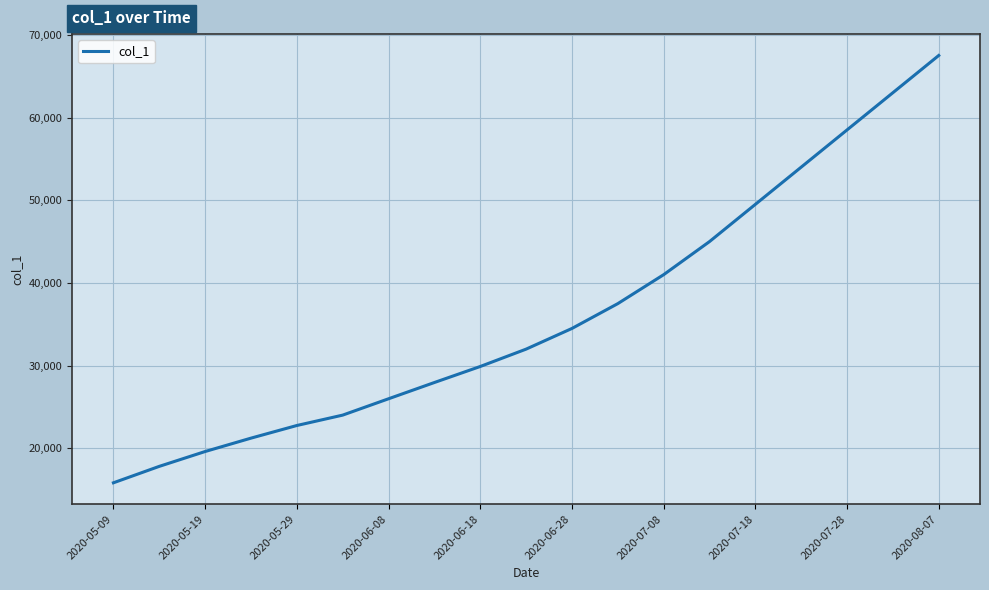

What is the difference between the maximum and minimum values?

51657.4